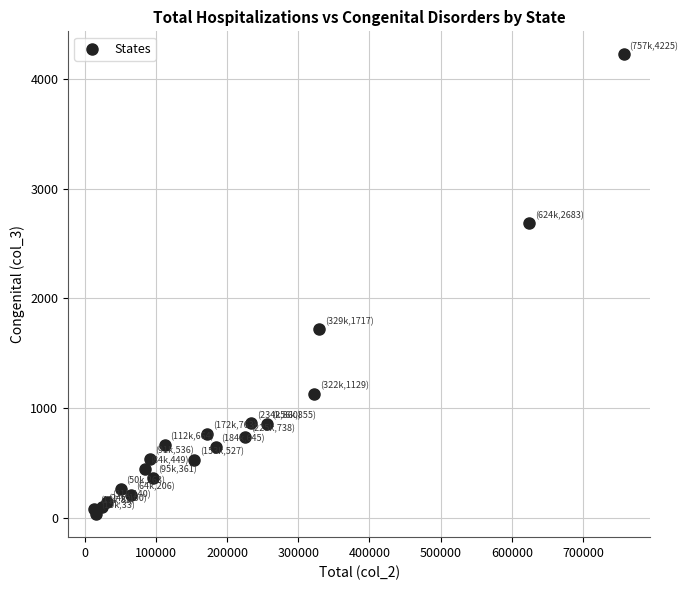

What Y value in the scatter plot is closest to 2129?

1717